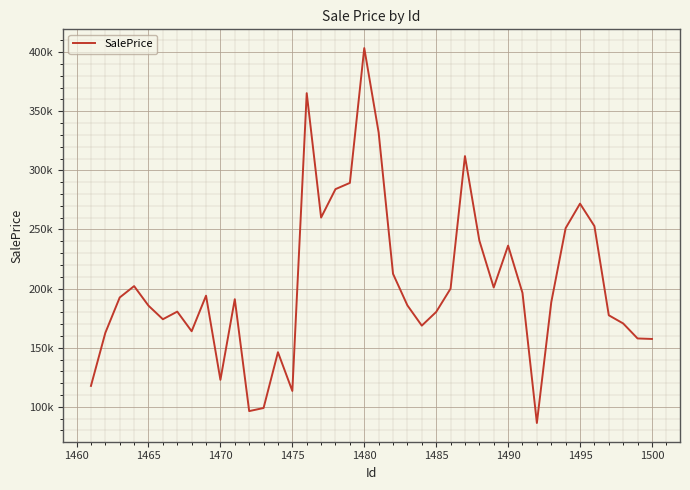

Does the chart have visible grid lines?

Yes